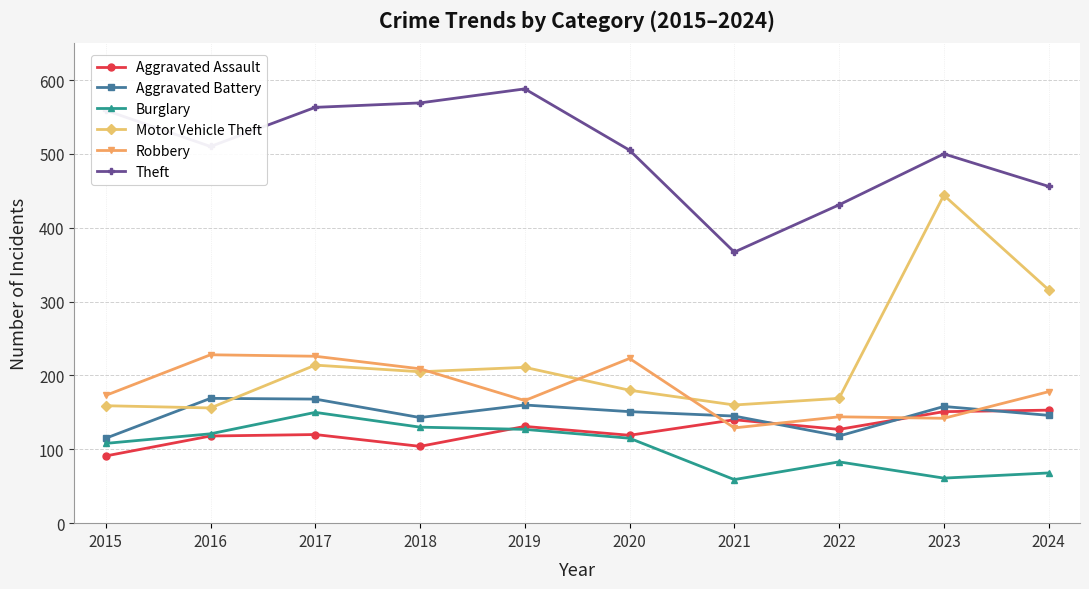

Does the chart have visible grid lines?

Yes